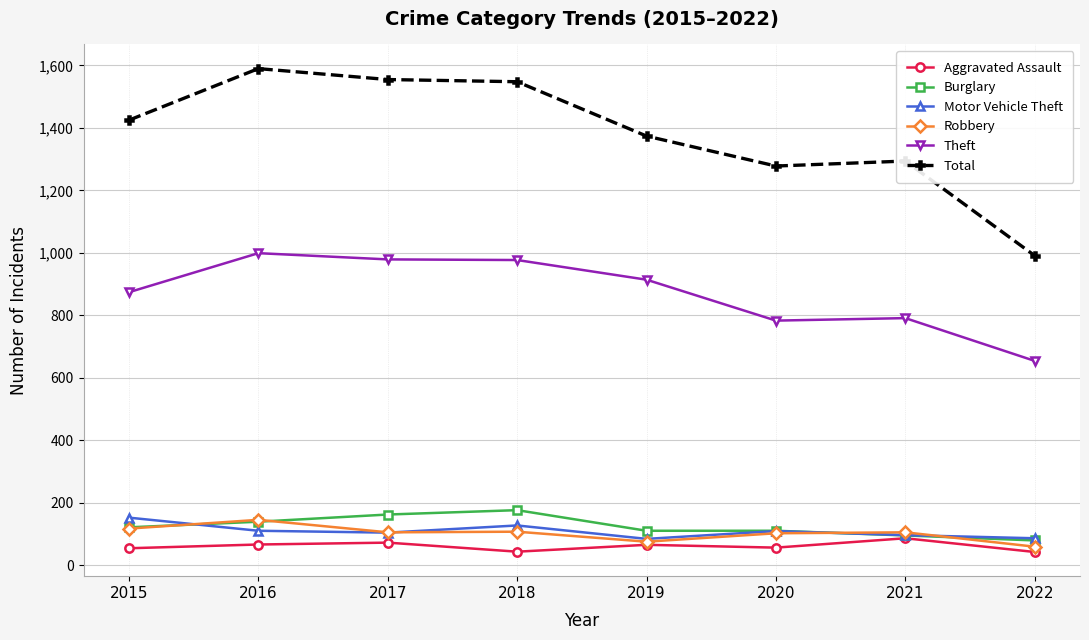

What is the minimum value for Total?

991